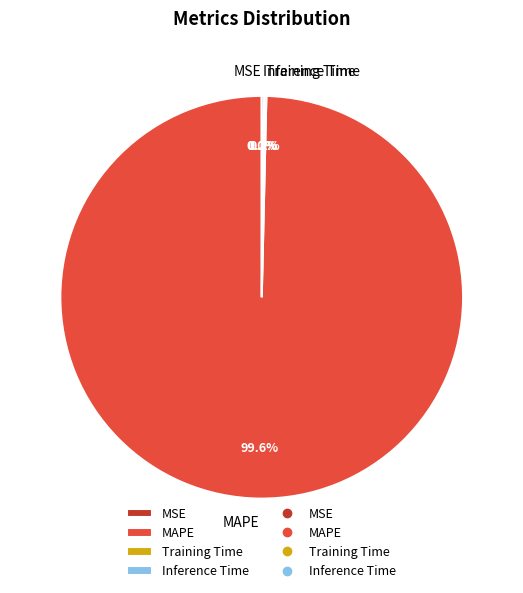

What is the largest slice in the pie chart?

MAPE